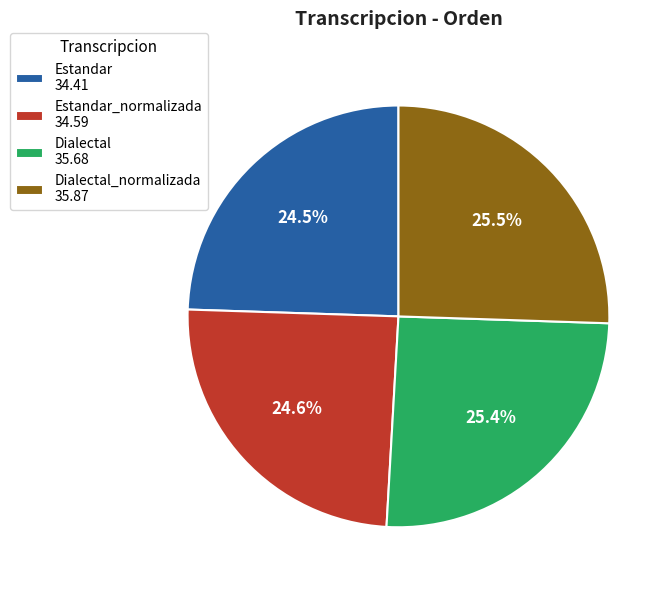

Approximately how many times larger is the value at Dialectal 35.68 compared to Estandar 34.41?

1.0